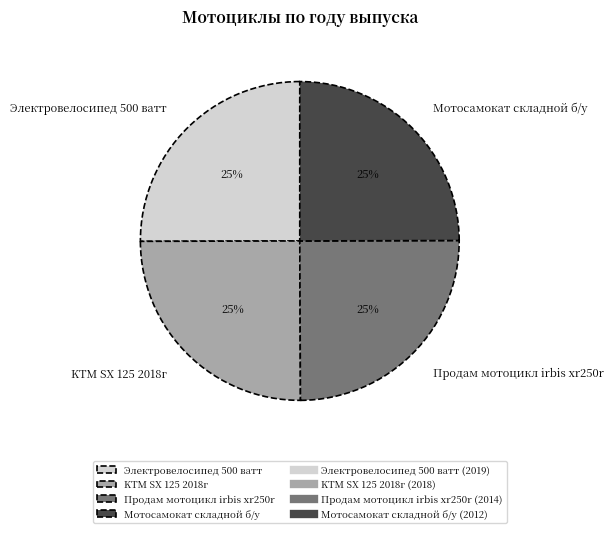

What is the ratio of the value at Мотосамокат складной б/у to the value at Электровелосипед 500 ватт?

1.0